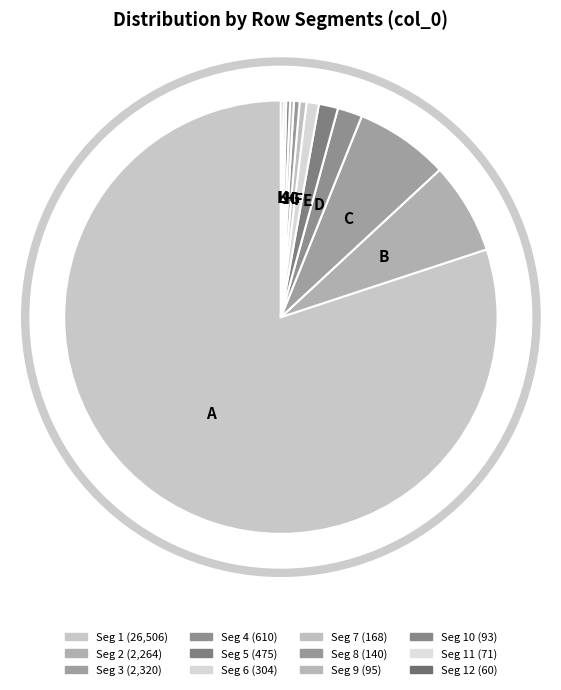

Count the number of slices in the pie.

12